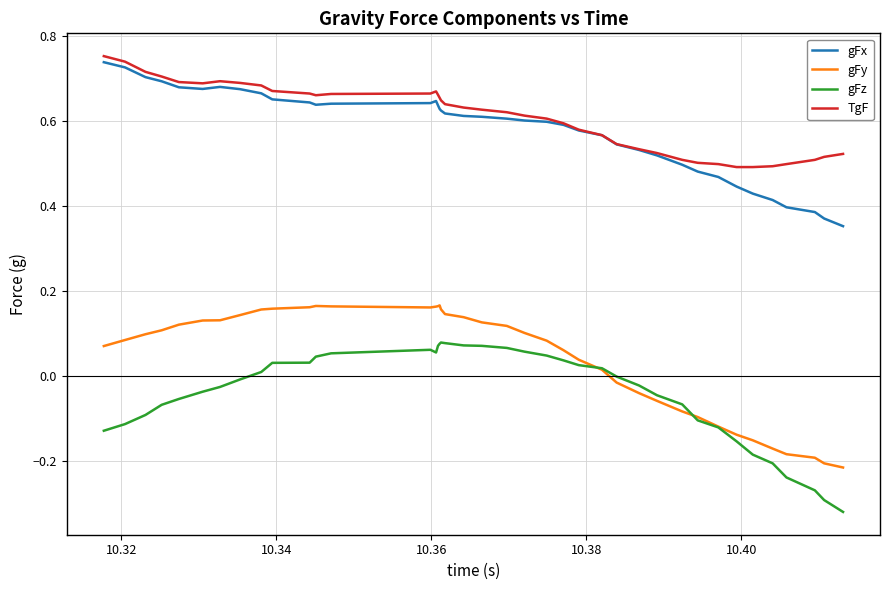

True or false: gFz and TgF cross at least once.

False